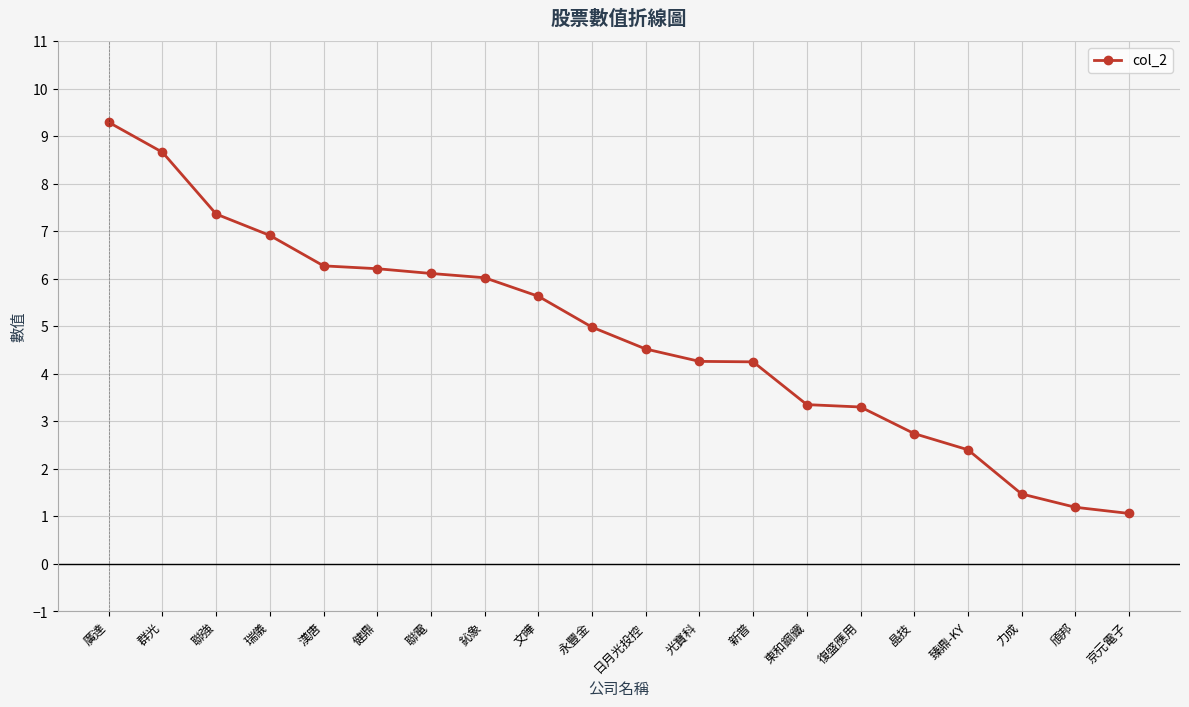

Is it true that the value at 臻鼎-KY is 2.4?

True